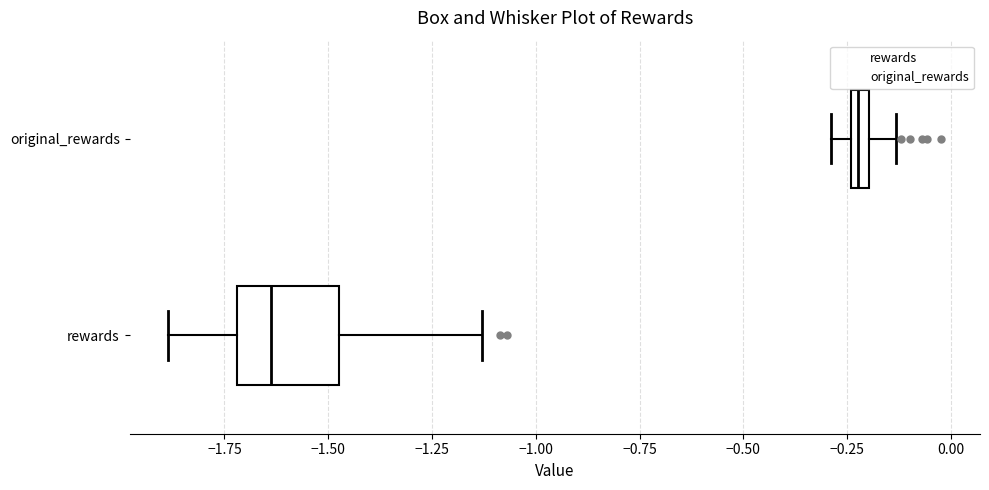

Where does the median line of the box for rewards sit on the x-axis? The values are not printed on the chart, so give them approximately, as read against the axis.

-1.65